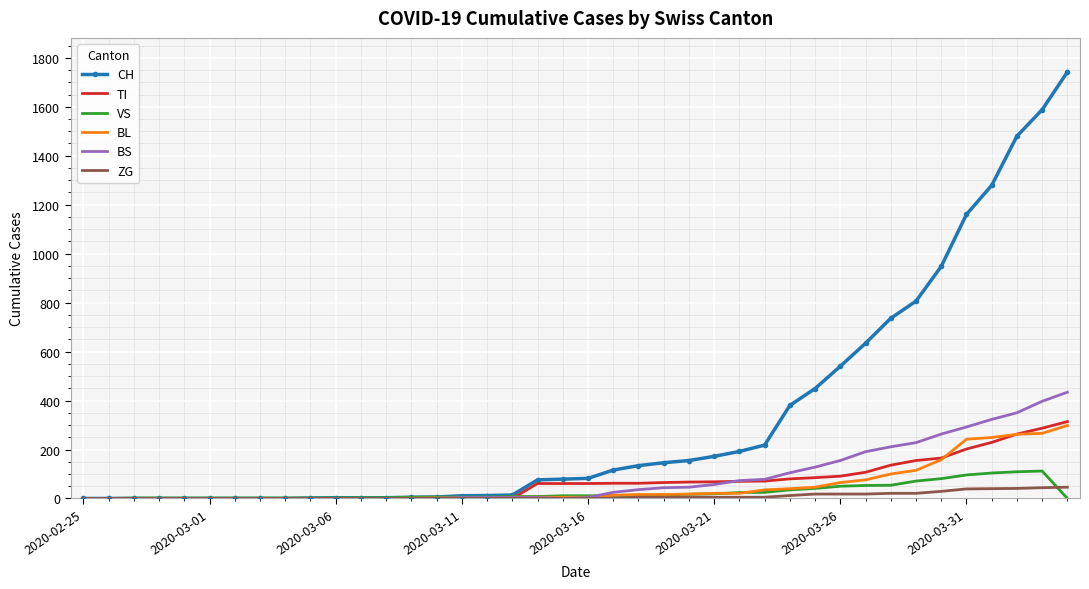

What is the maximum value shown in the chart?

1742